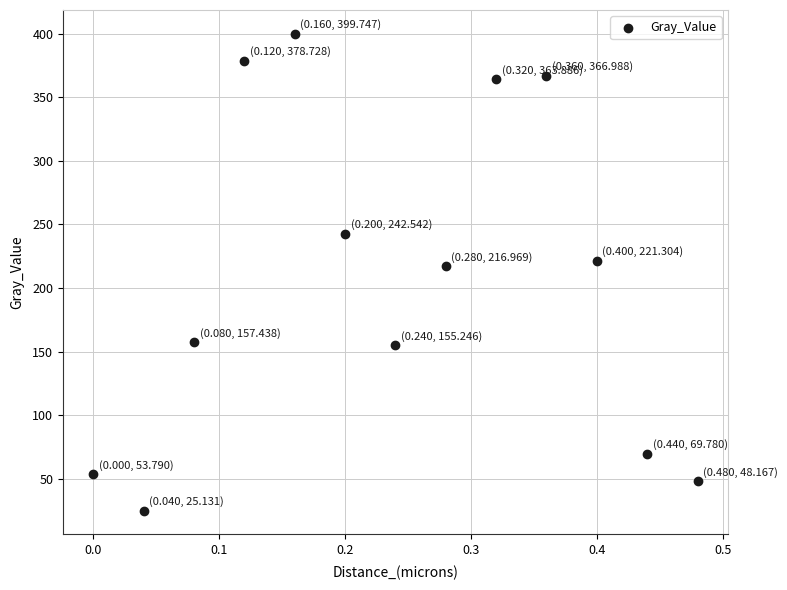

What is the range of X values (max minus min)?

0.5